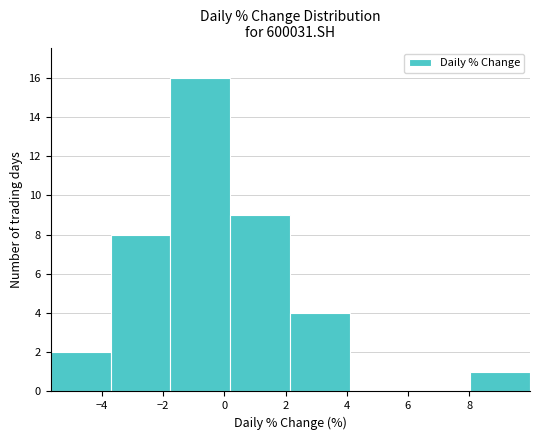

How tall is the bar that spans 0.2 to 2.2 on the x-axis? Neither the bar edges nor the heights are printed on the chart, so give them approximately, as read against the axes.

9